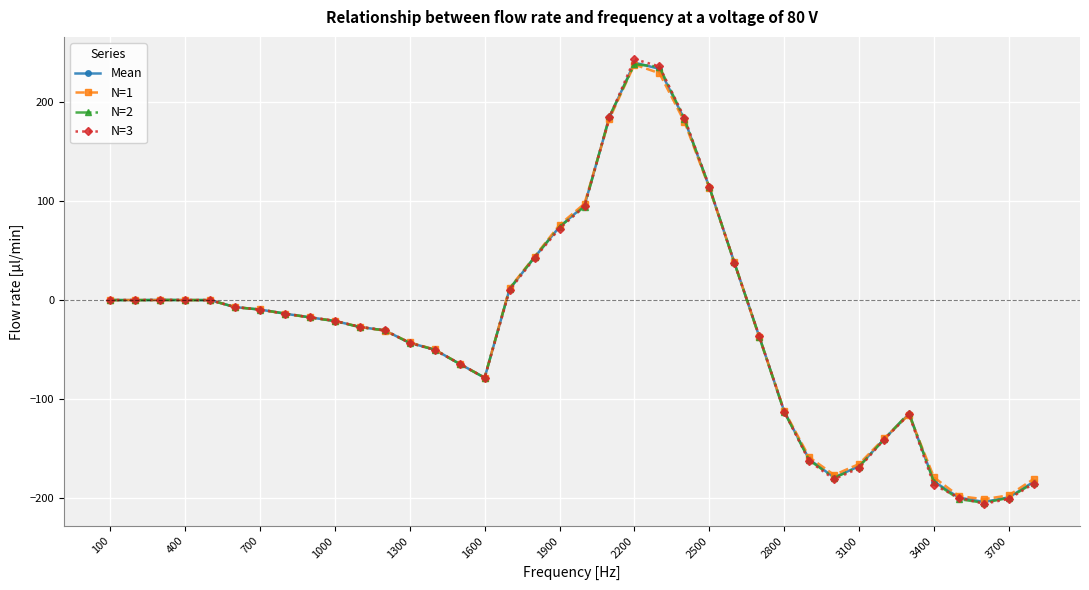

Which series has the widest spread of values?

N=3